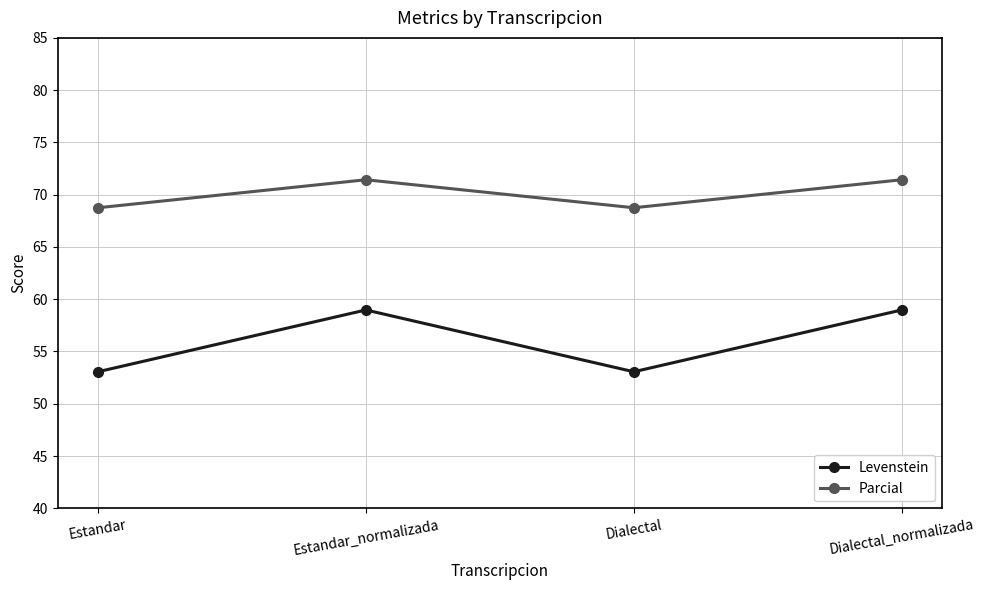

Rank the series by their maximum value, from highest to lowest.

Parcial, Levenstein